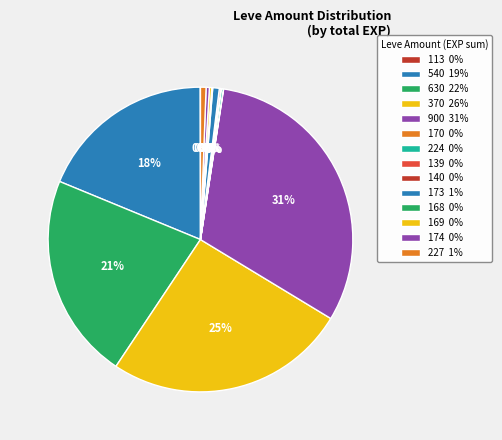

Is there any slice that represents more than half of the pie?

No